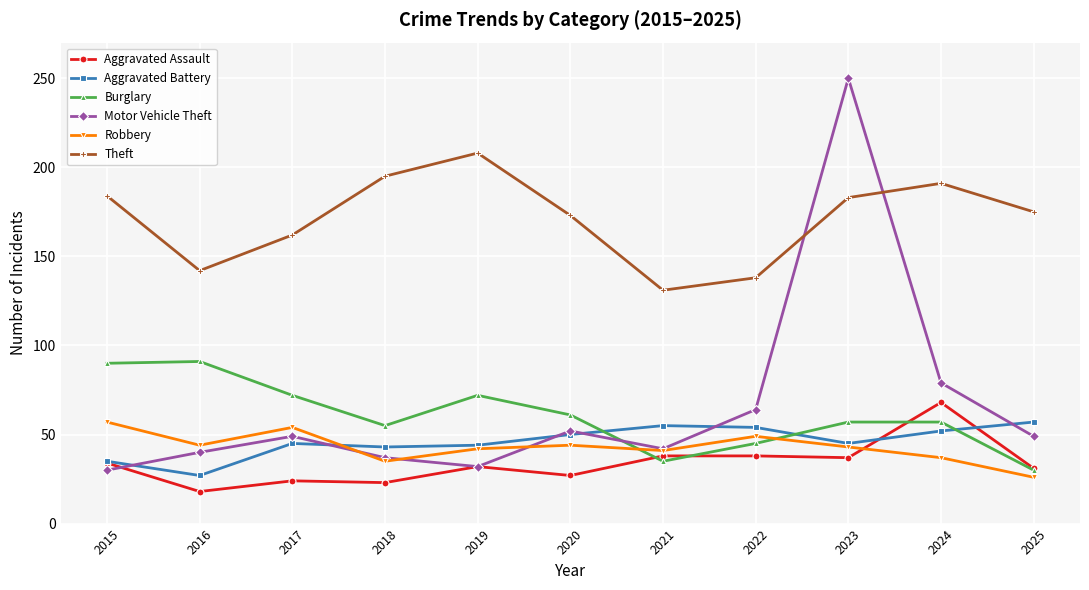

What is the sum of the Theft values at 2023 and 2025?

358